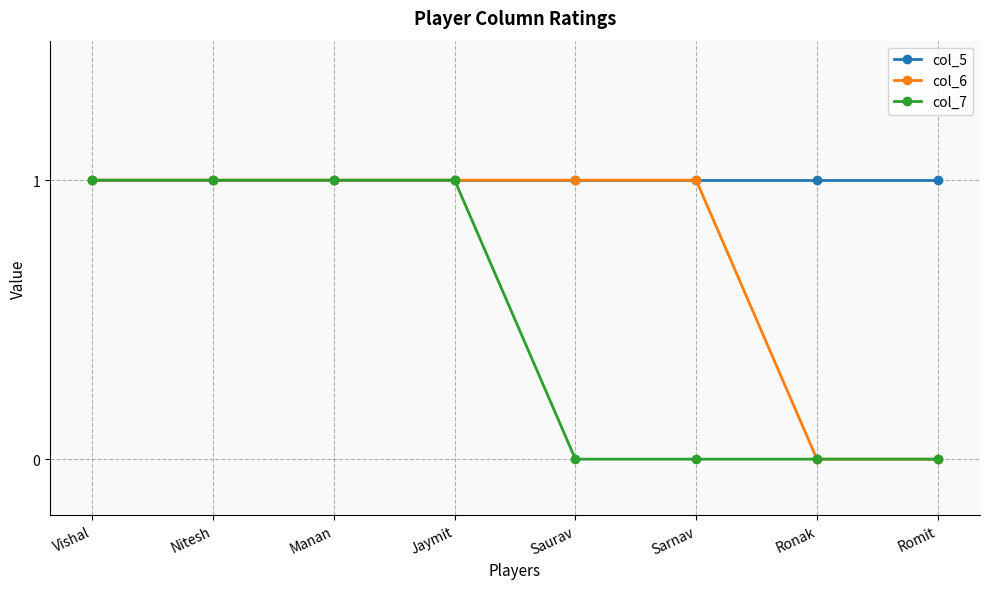

What is the value of the col_7 point at the 3rd from the left?

1